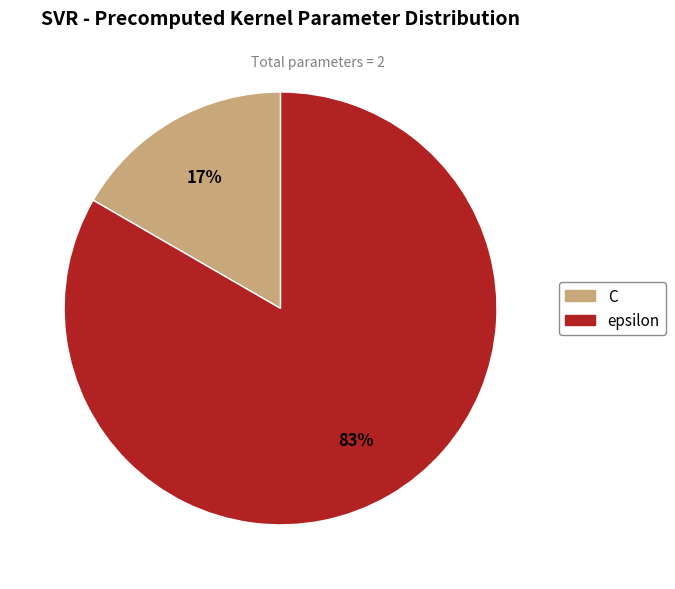

Count the number of slices in the pie.

2